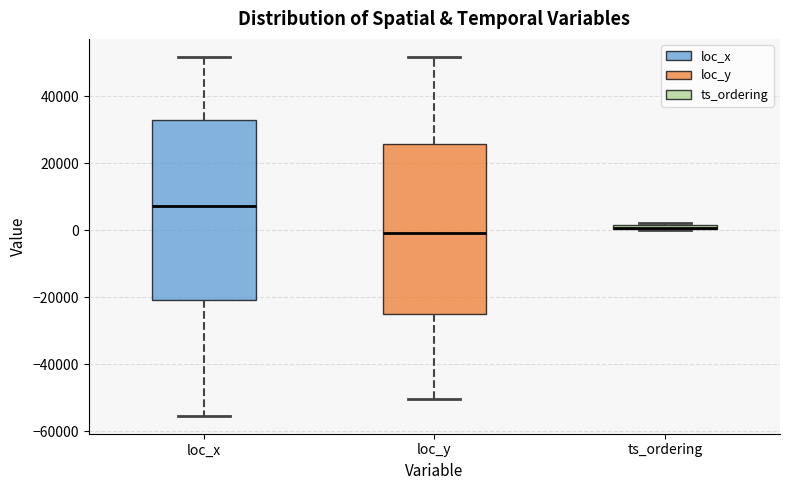

Comparing the boxes themselves (not the whiskers), which one is the tallest?

loc_x